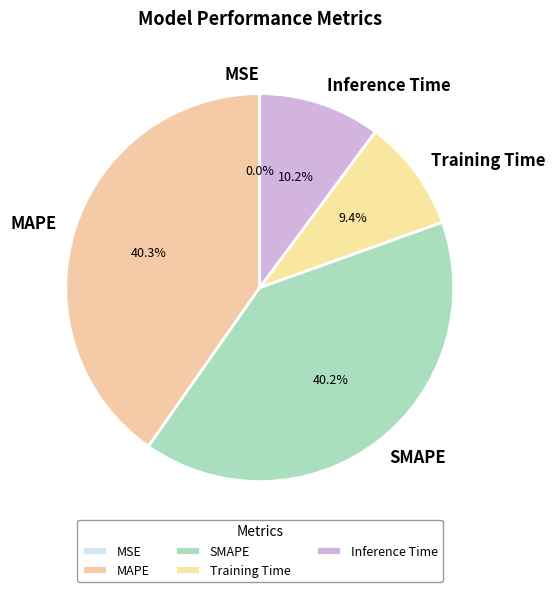

The MAPE slice represents 26% of the pie. True or false?

False